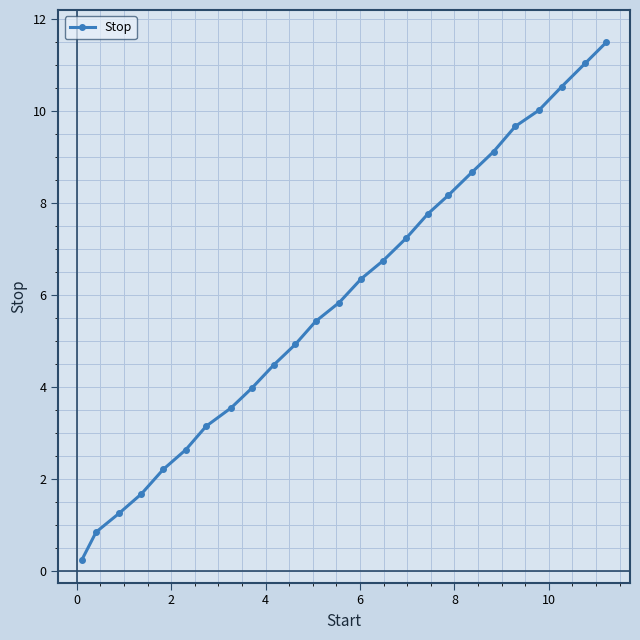

How many series are shown in this chart?

1